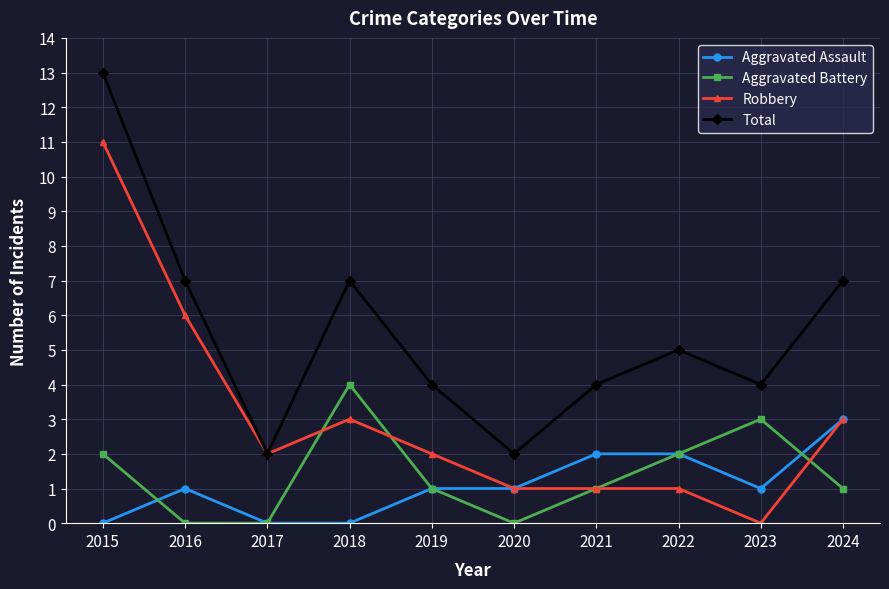

What is the value of the Total point at the 4th from the left?

7